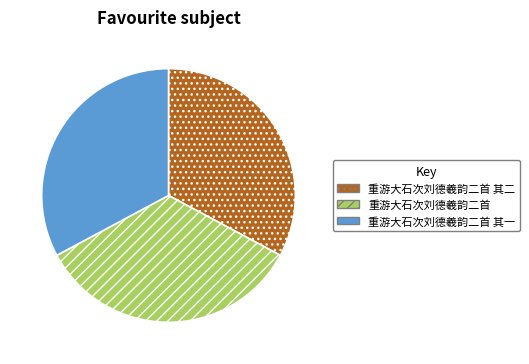

Which has a higher value, 重游大石次刘德羲韵二首 其一 or 重游大石次刘德羲韵二首?

重游大石次刘德羲韵二首